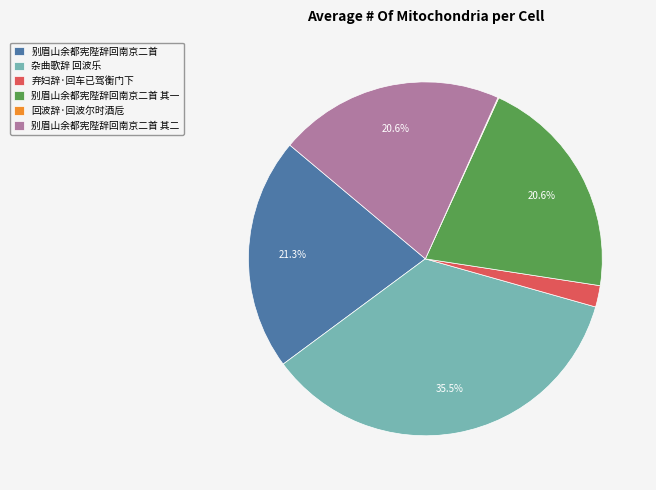

How much of the chart is everything except 别眉山余都宪陛辞回南京二首 其一?

79.4%